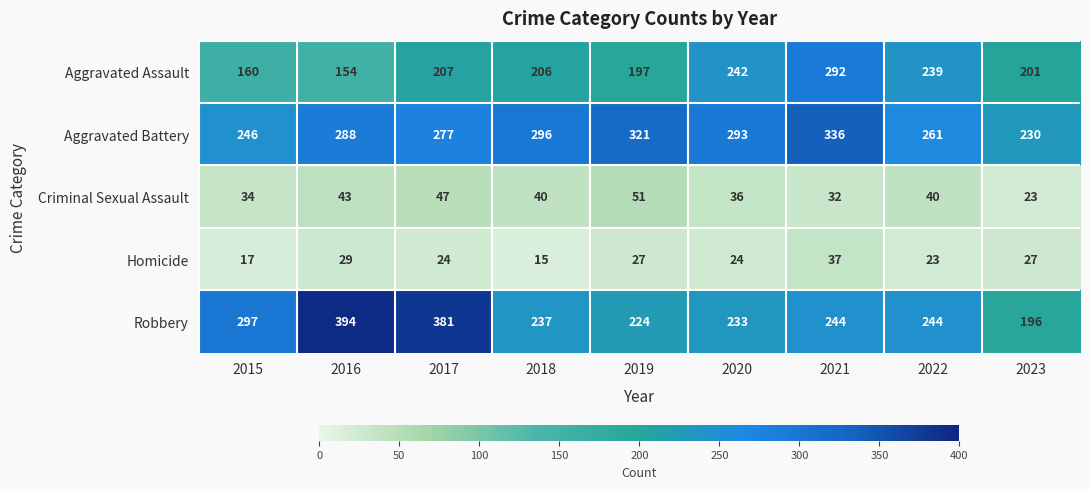

Where does the Aggravated Assault series first go above 206?

2017